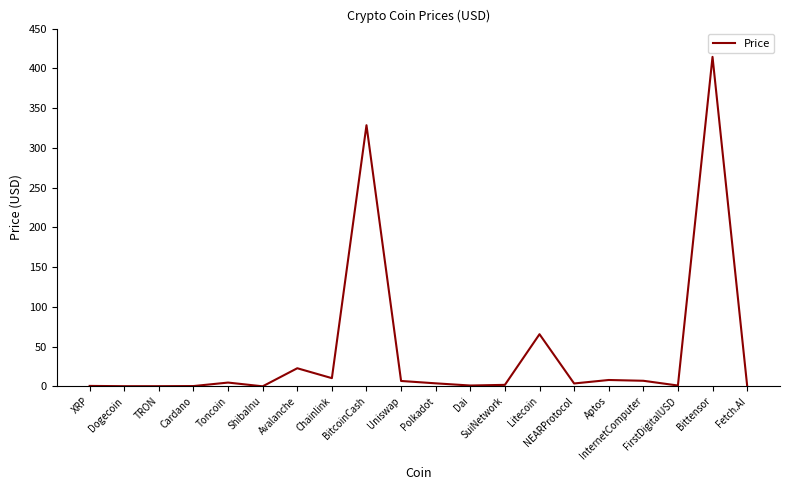

How many lines are shown in the chart?

1